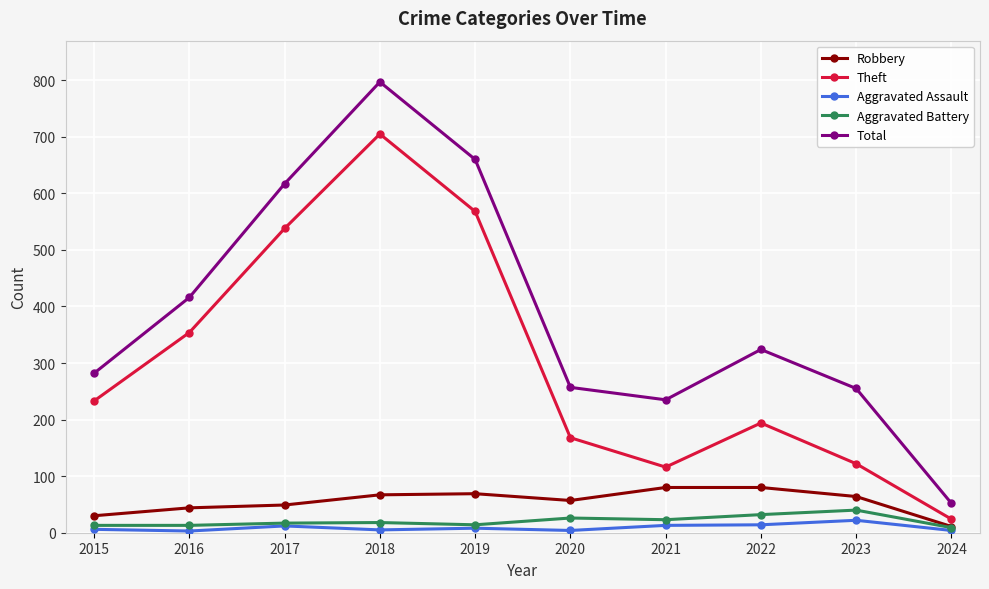

Between 2015 and 2023, which series saw the biggest shift?

Theft